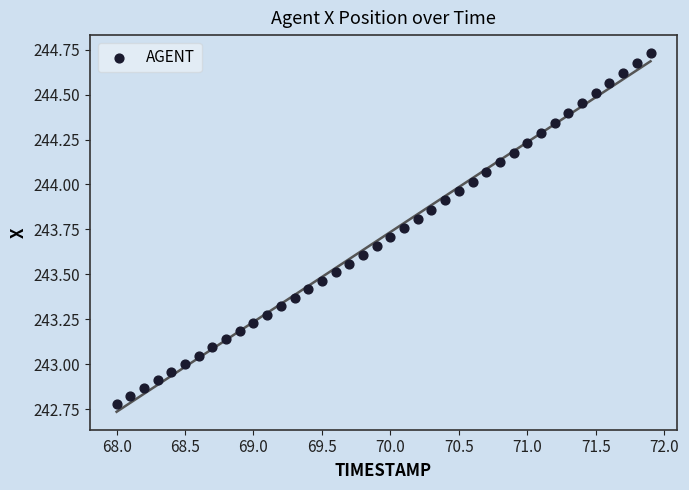

What is the range of X values (max minus min)?

3.9